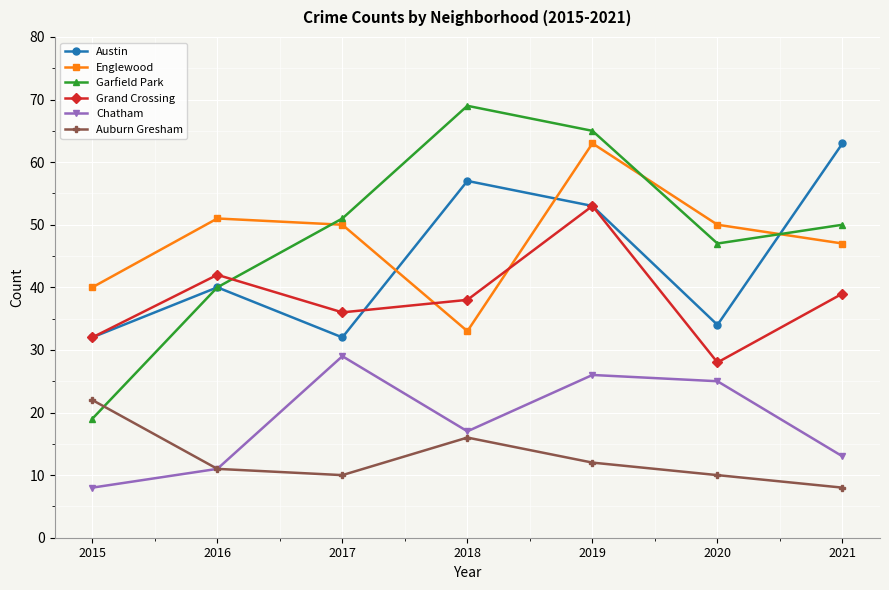

What is the value of the Auburn Gresham point at the 6th from the left?

10